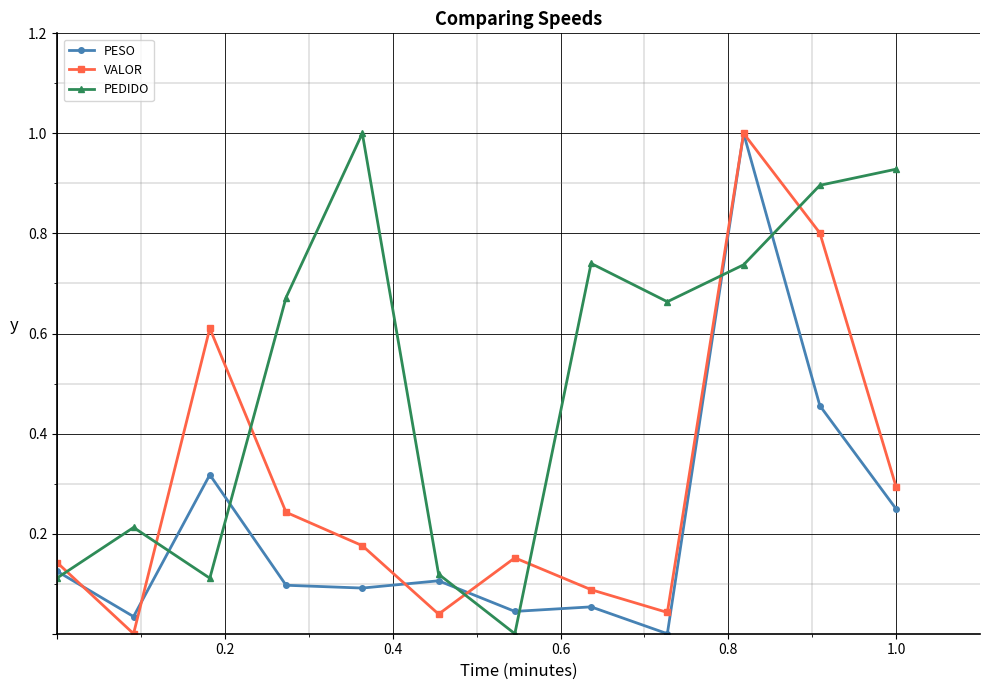

Which series has the largest total across all categories?

PEDIDO